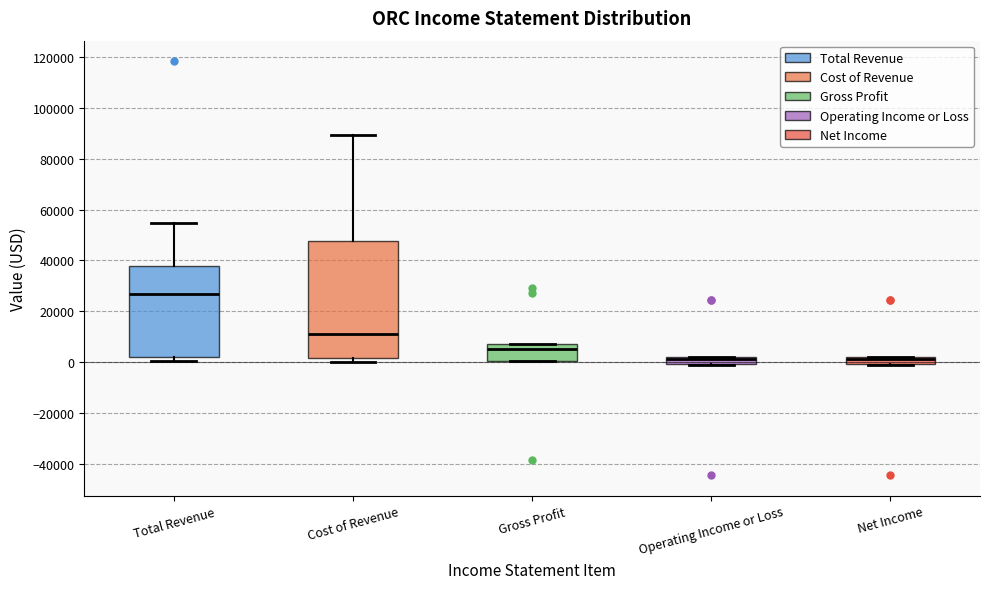

Which box is the tallest, from its lower edge to its upper edge?

Cost of Revenue